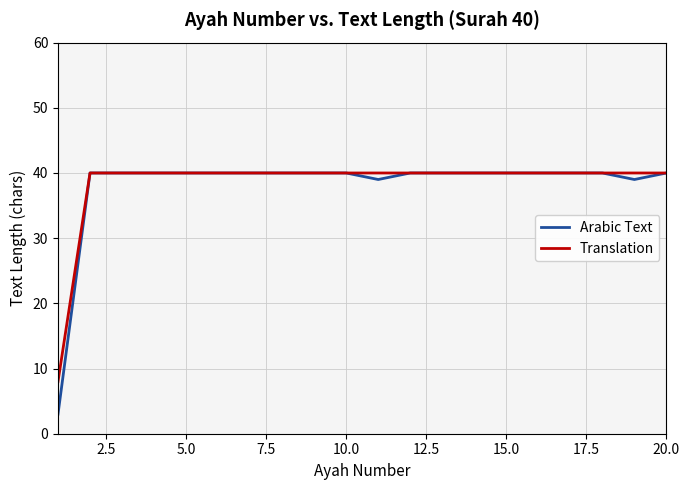

Which series has the largest range (max minus min)?

Arabic Text